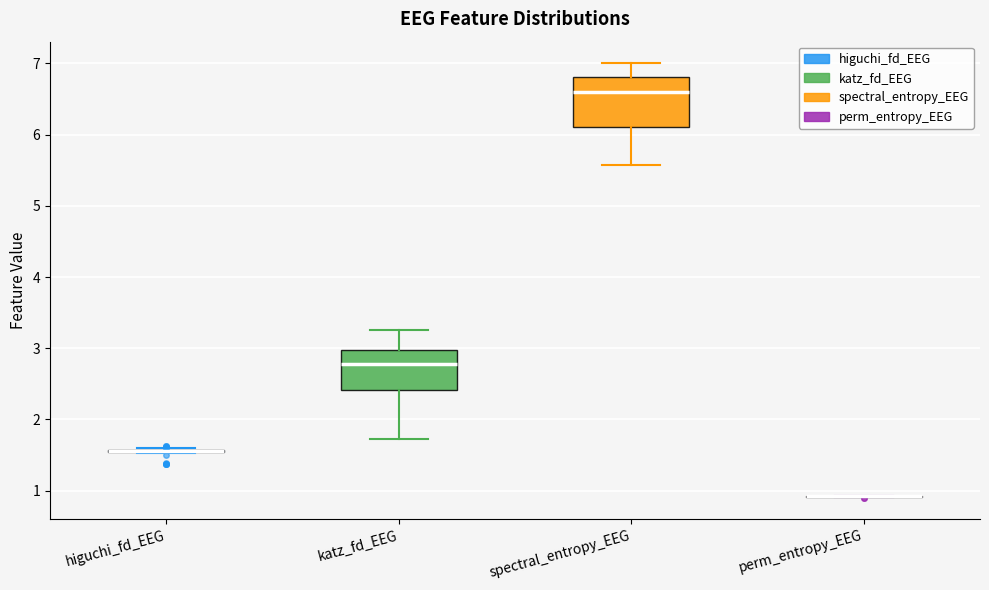

Which box is the tallest, from its lower edge to its upper edge?

spectral_entropy_EEG